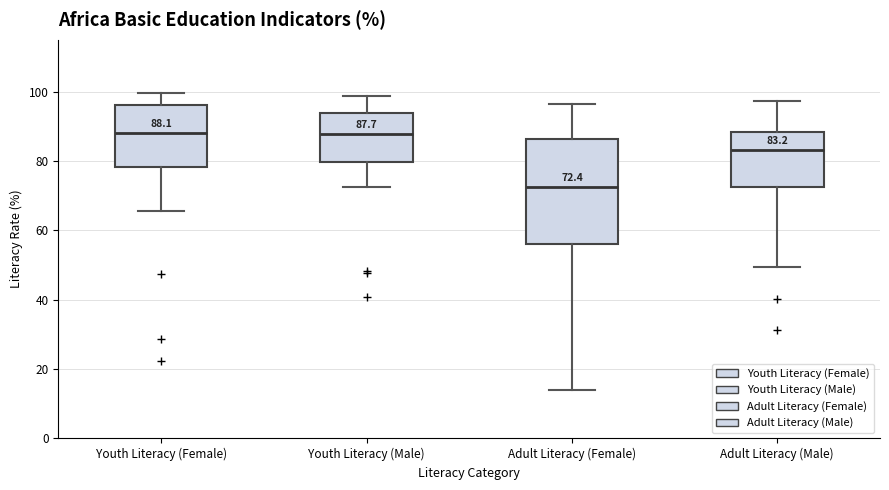

Which box's median line is the lowest?

Adult Literacy (Female)